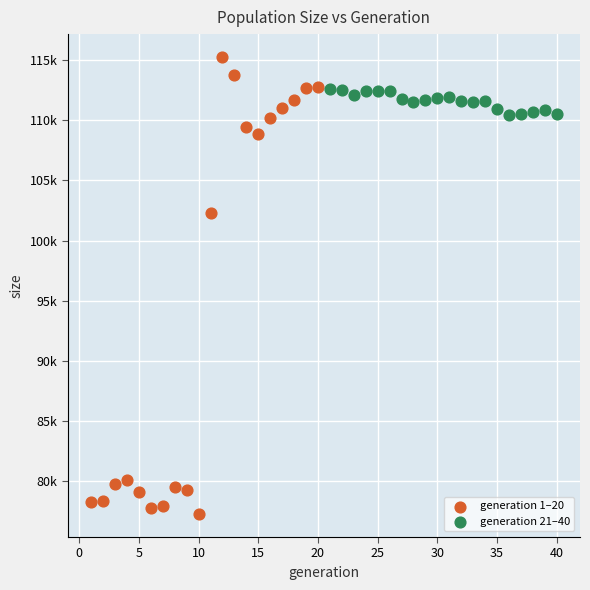

What are all the series names shown in the legend?

generation 1–20, generation 21–40